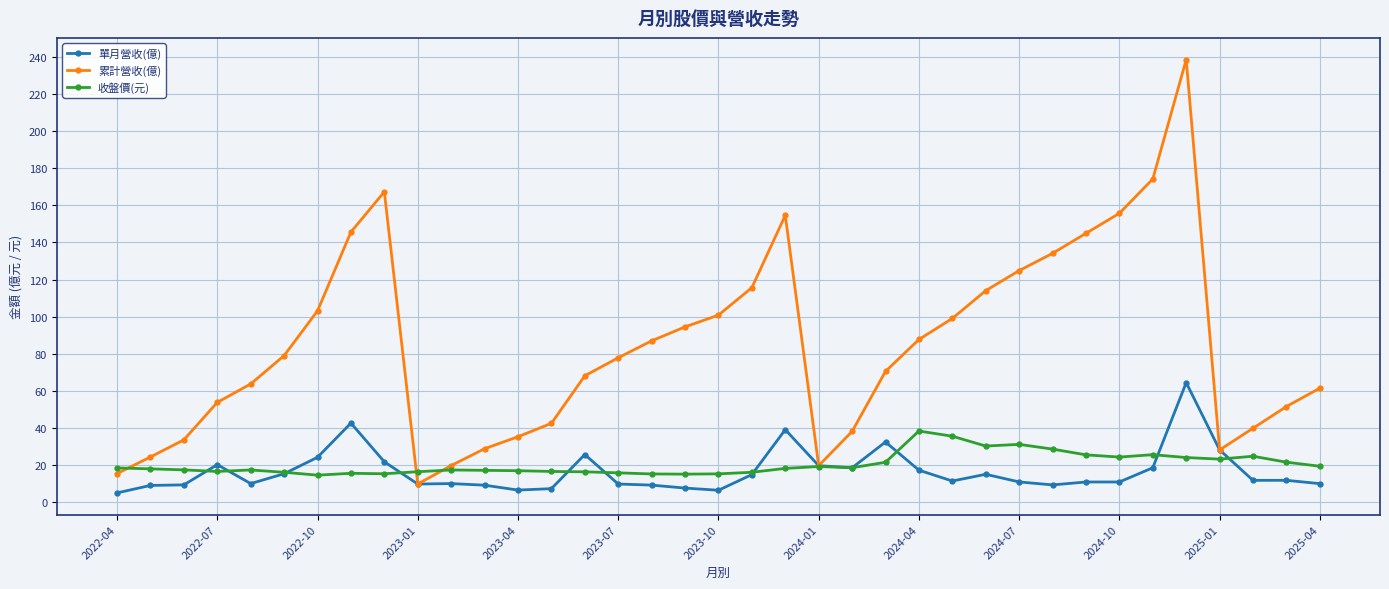

What is the highest value of the 單月營收(億) series?

64.4